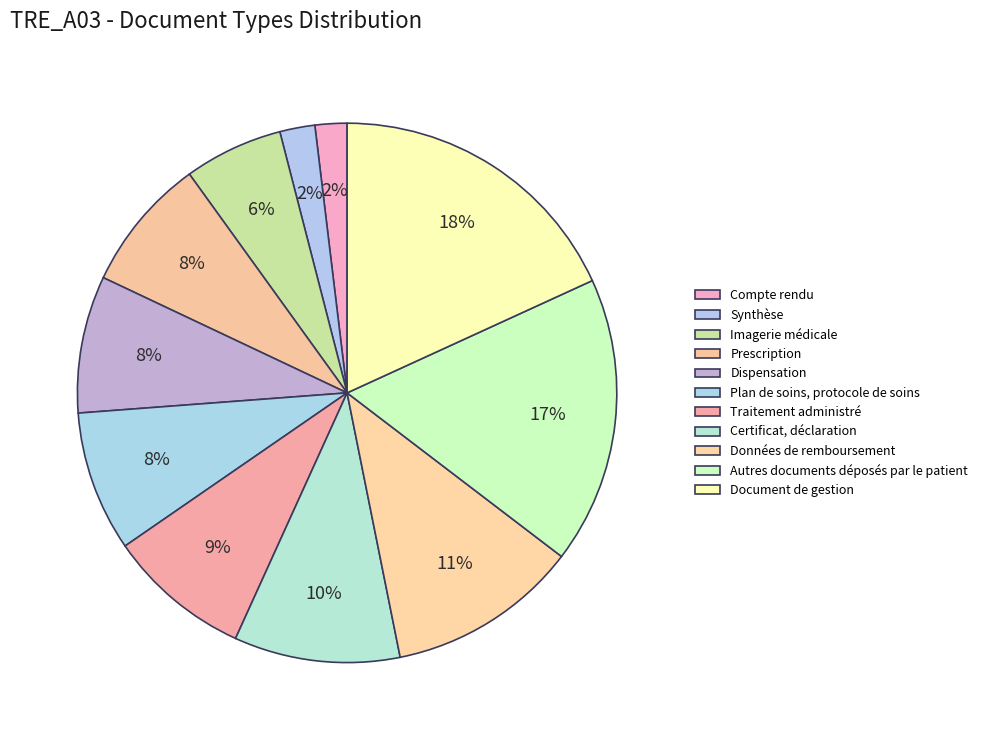

Approximately how many times larger is the value at Prescription compared to Autres documents déposés par le patient?

0.5